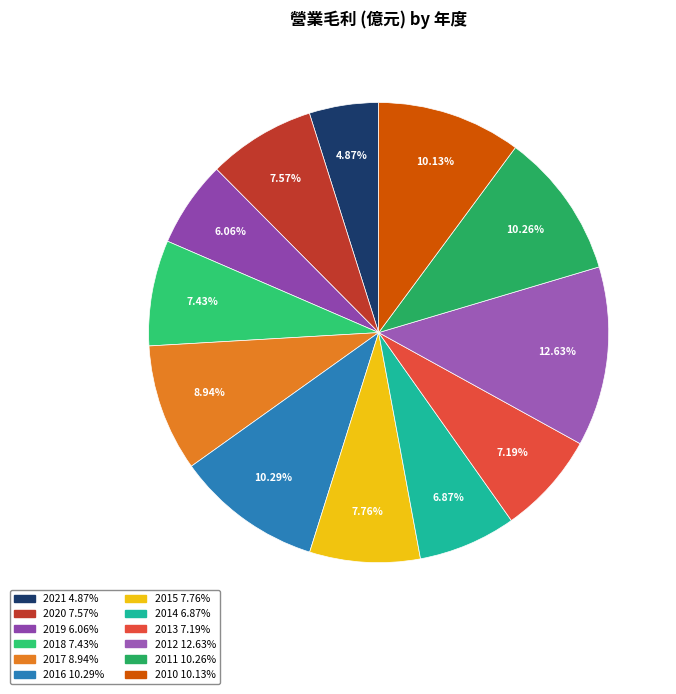

Does any single category account for the majority?

No